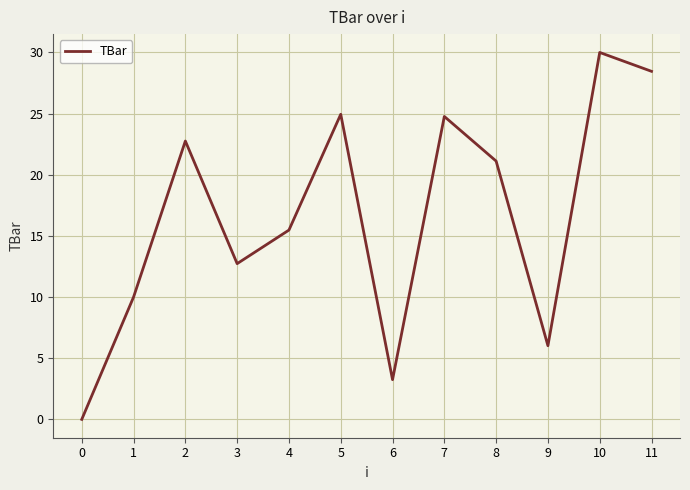

What is the change in value from 5 to 6?

-21.7